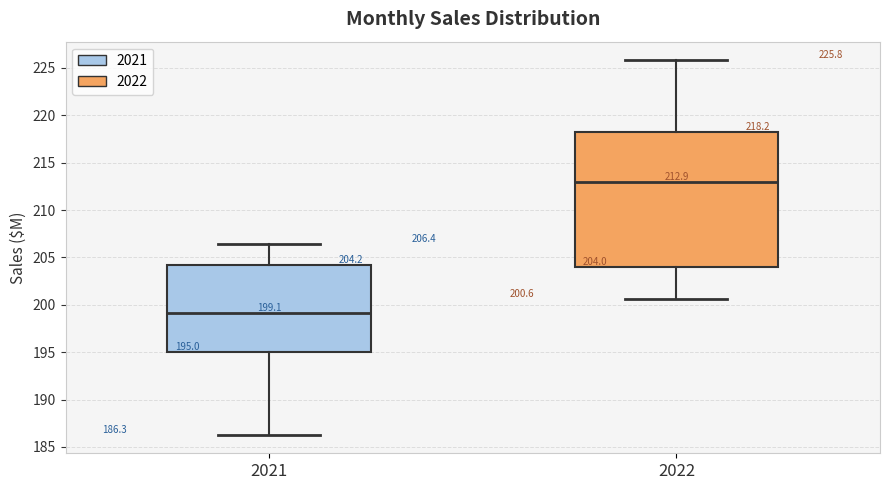

Which box has the highest median line?

2022